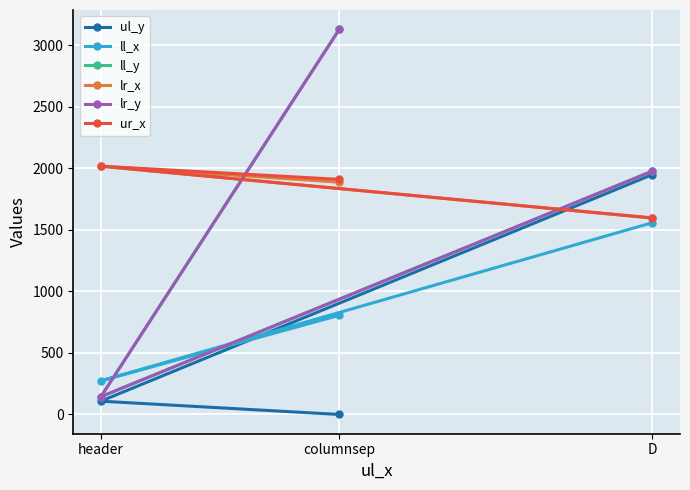

The value of ll_x at header is 273. True or false?

True